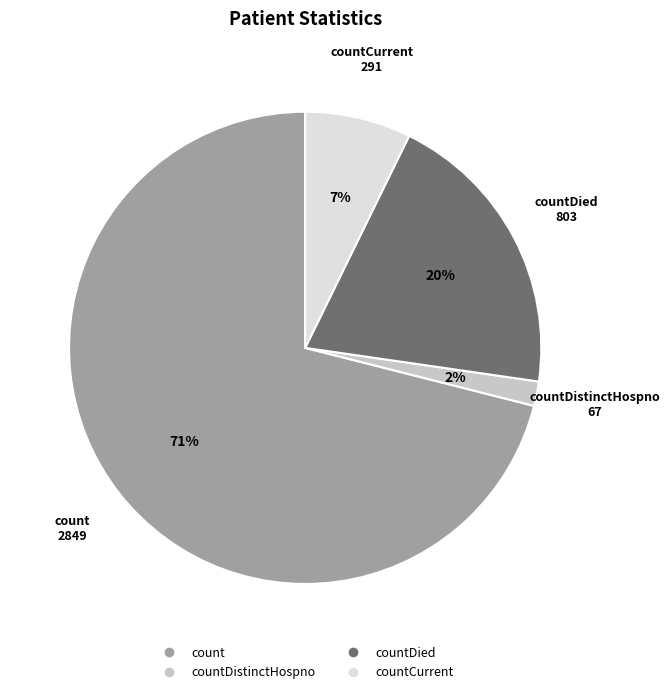

To the nearest percent, what is the difference between the largest and smallest slice percentages?

69%